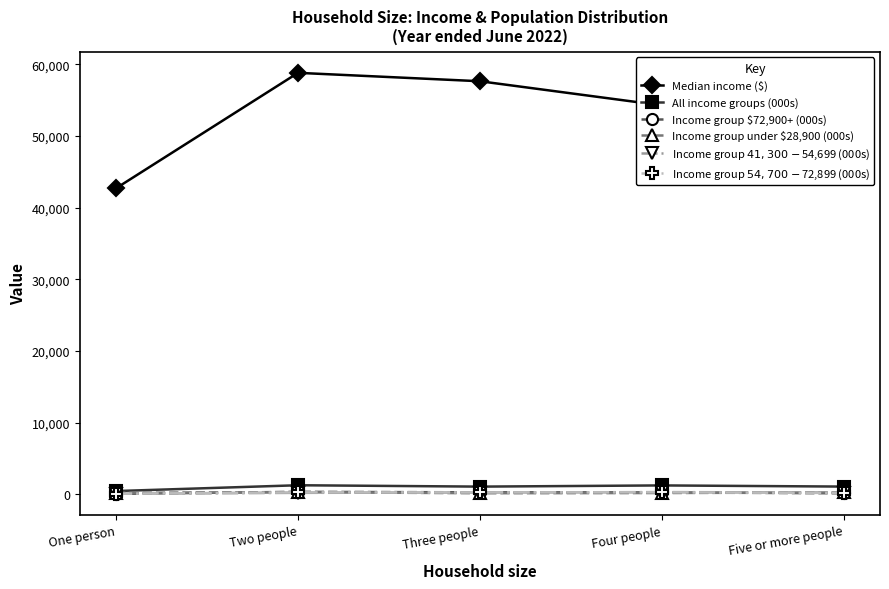

What is the maximum value shown in the chart?

58830.0